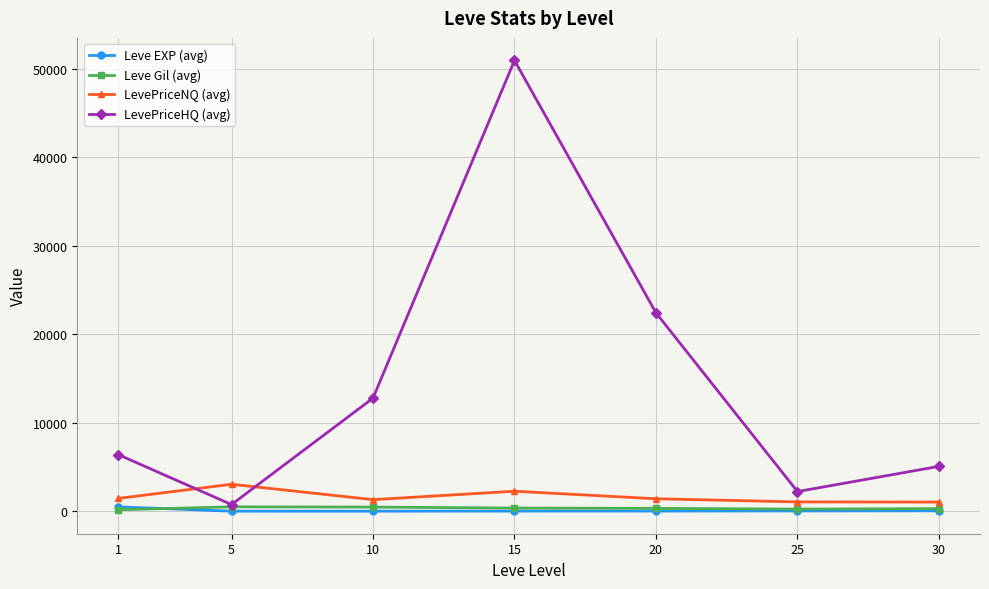

Between which two adjacent categories do LevePriceNQ (avg) and LevePriceHQ (avg) first intersect?

1 and 5